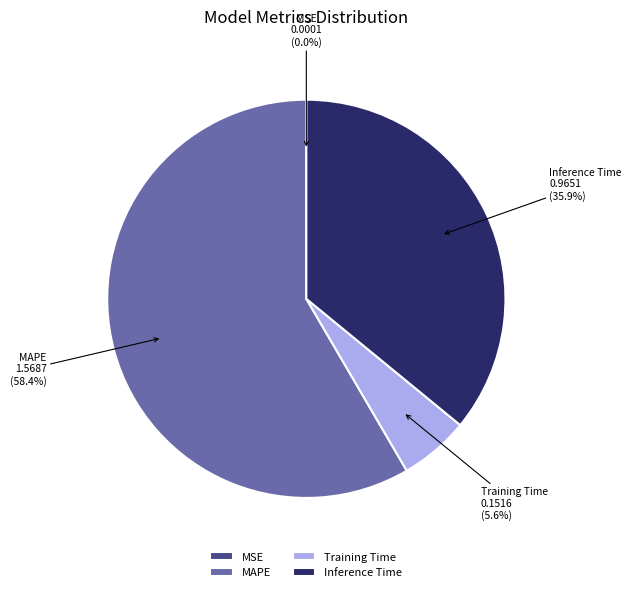

True or false: Training Time accounts for 6% of the total.

True